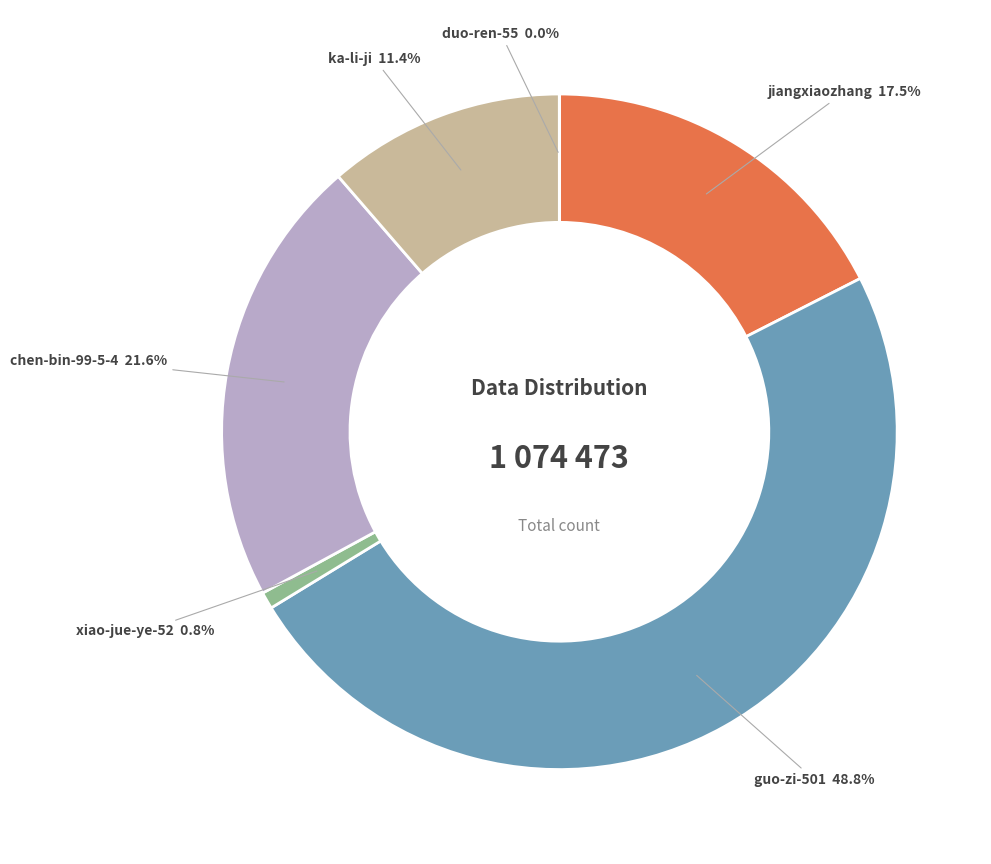

True or false: guo-zi-501 accounts for 58% of the total.

False